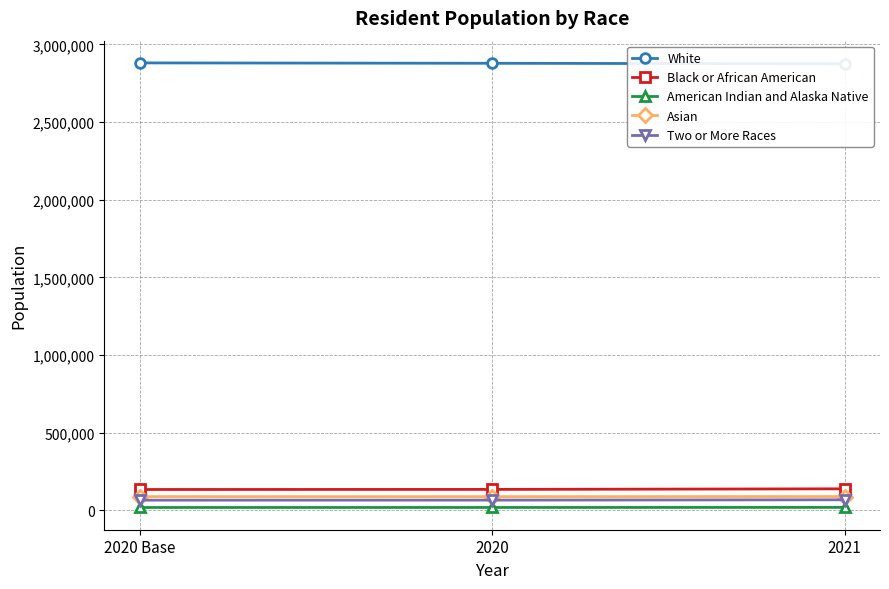

The Two or More Races series shows 37119 at 2021. True or false?

False